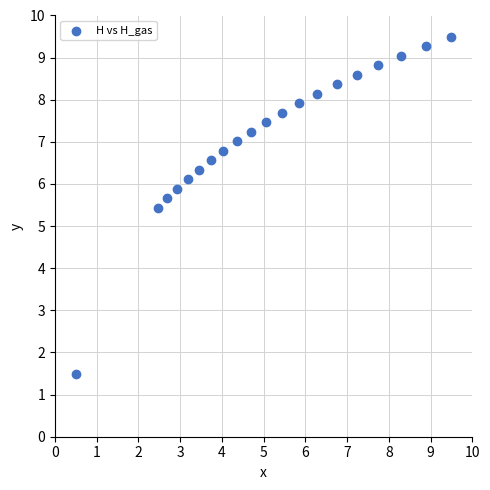

What Y value in the scatter plot is closest to 5?

5.4